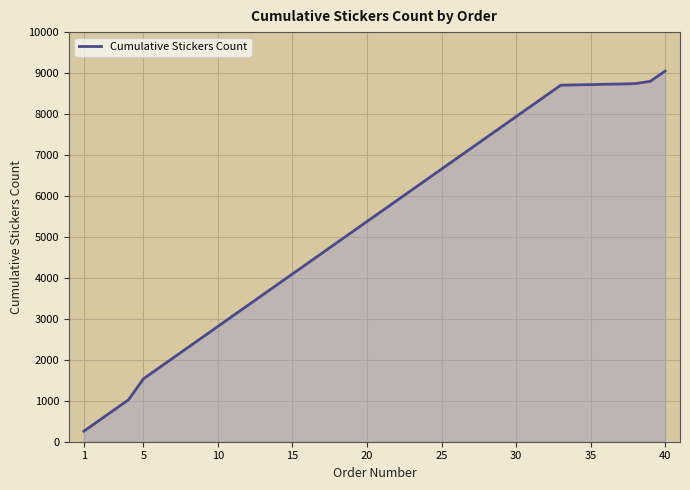

What is the maximum value shown in the chart?

9048